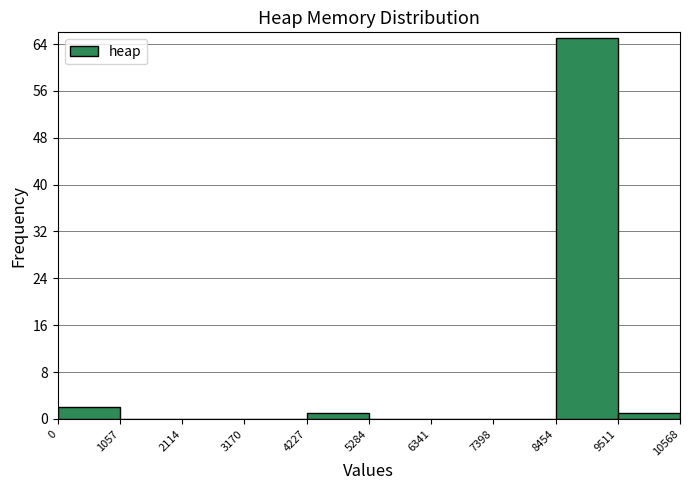

Reading left to right, transcribe this chart: for each bar, give the range it covers on the x-axis and its height. The values are not printed on the chart, so give them approximately, as read against the axis.

0 to 1057: 2
1057 to 2114: 0
2114 to 3170: 0
3170 to 4227: 0
4227 to 5284: 1
5284 to 6341: 0
6341 to 7398: 0
7398 to 8454: 0
8454 to 9511: 65
9511 to 10568: 1